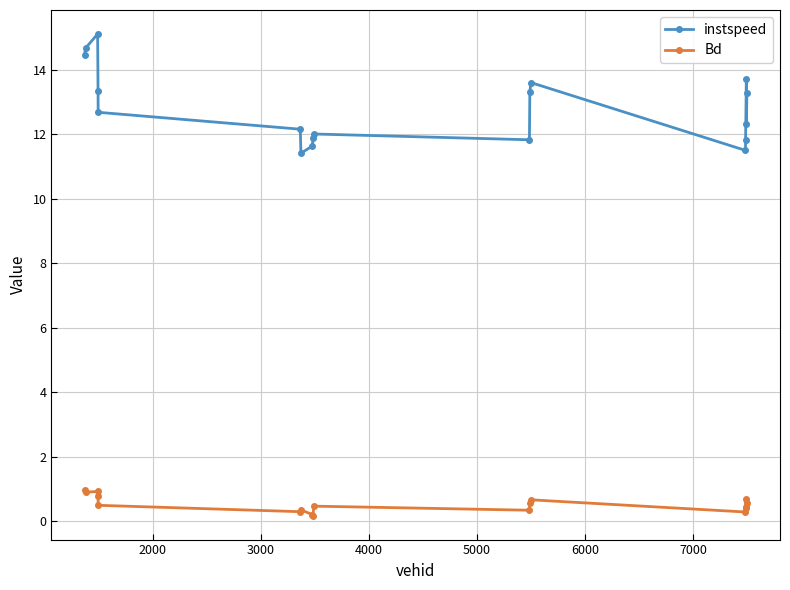

What is the difference between the maximum and minimum values in the Bd series?

0.8